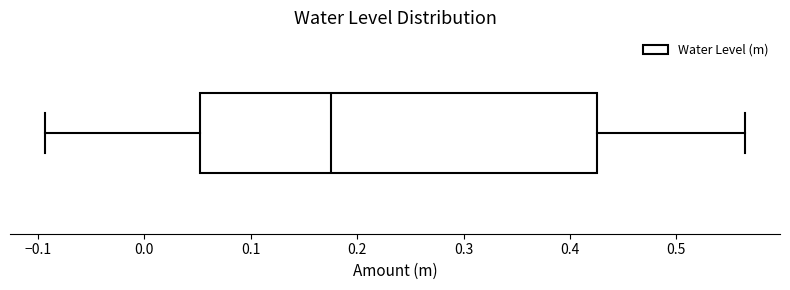

Read this box plot against the x-axis: the position of the median line, the range covered by the box, and the ends of both whiskers. The values are not printed on the chart, so give them approximately, as read against the axis.

median 0.18, box 0.05 to 0.43, whiskers -0.09 to 0.56